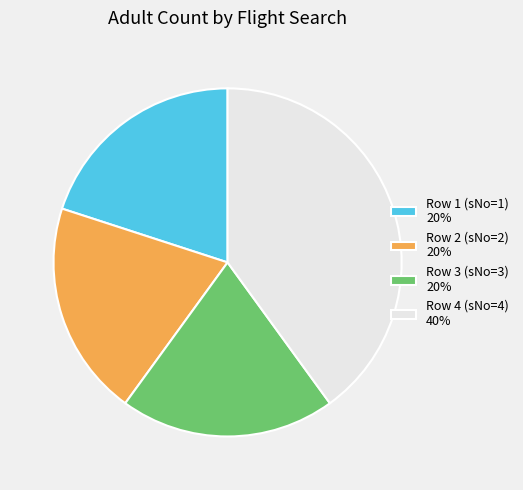

Combined, do Row 1 (sNo=1) 20% and Row 4 (sNo=4) 40% account for over 50%?

Yes